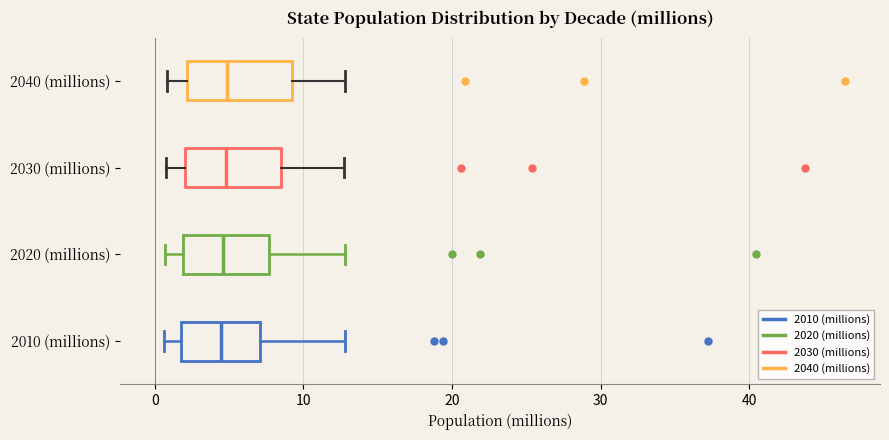

Where does the right whisker of the box for 2040 (millions) end on the x-axis? The values are not printed on the chart, so give them approximately, as read against the axis.

13